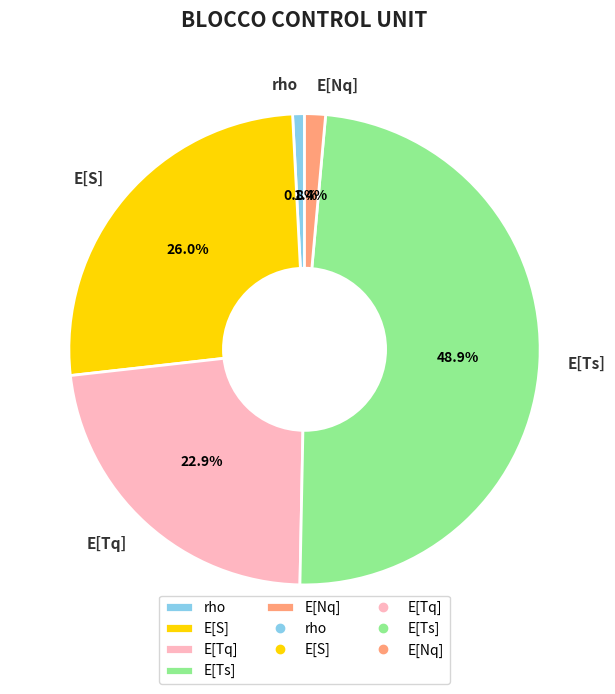

How many slices are in this pie chart?

5